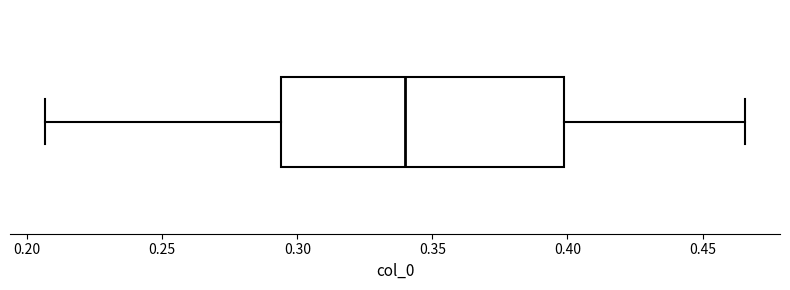

Where does the median line of the box sit on the x-axis? The values are not printed on the chart, so give them approximately, as read against the axis.

0.340